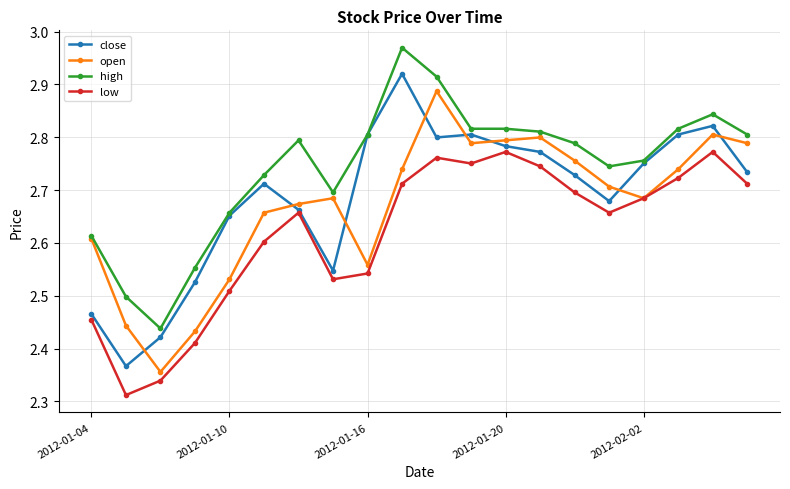

True or false: close has more than 1 interior local peaks.

True